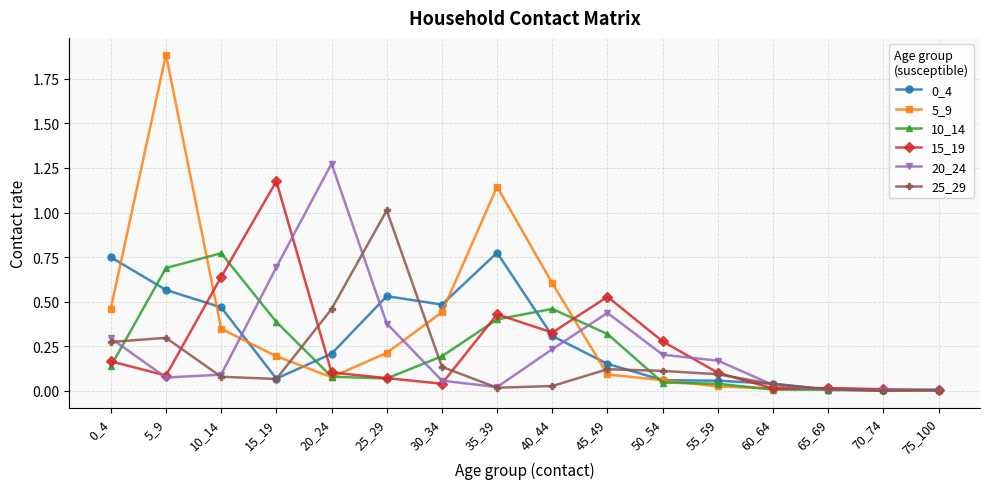

Which series has the widest spread of values?

5_9